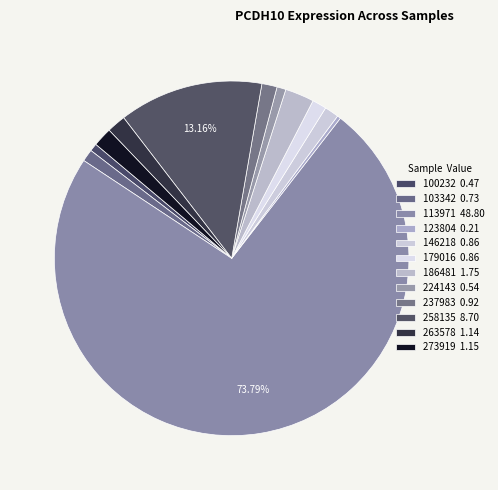

Which category has the biggest portion of the pie?

113971